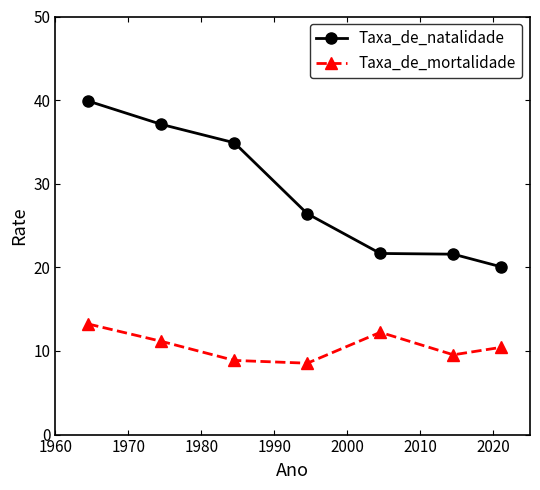

True or false: Taxa_de_natalidade has more than 2 interior local peaks.

False